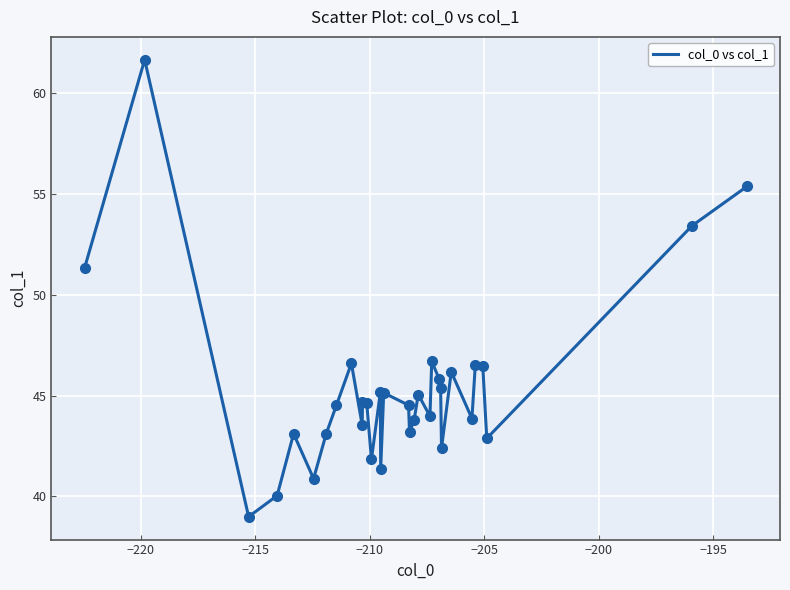

What is the smallest value displayed?

39.0